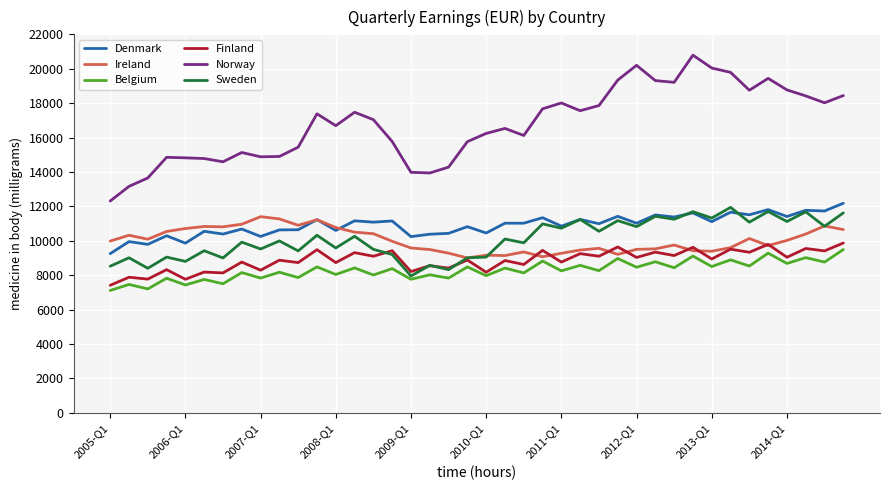

What is the greatest value displayed?

20790